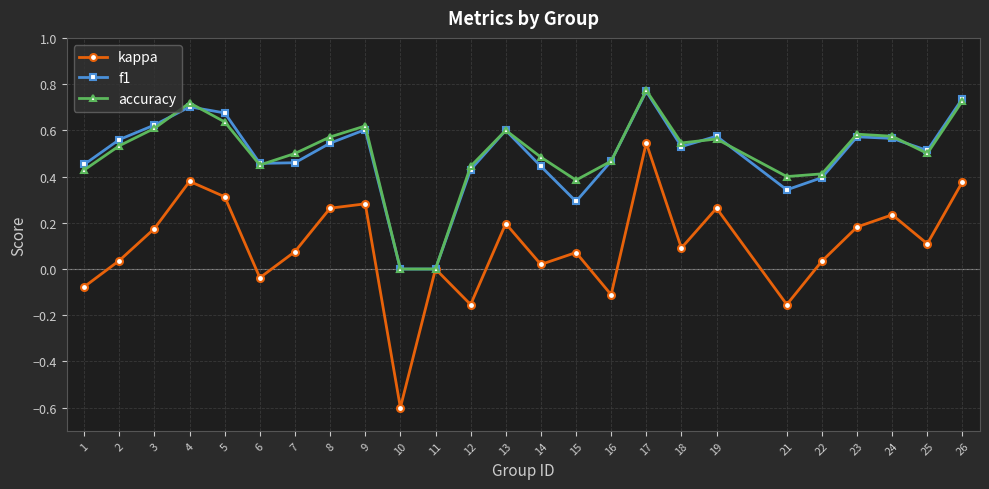

Is it true that accuracy equals 0.3 at 19?

False